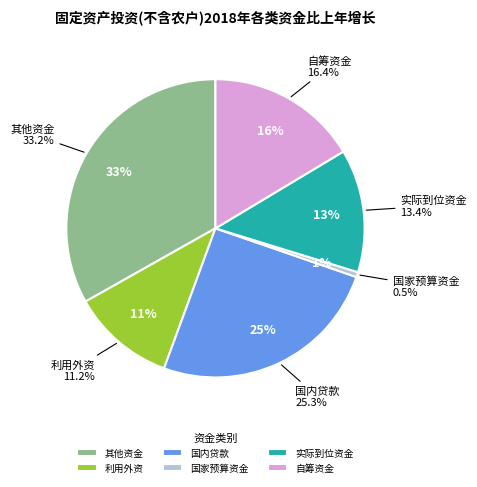

The 自筹资金 slice represents 2% of the pie. True or false?

False